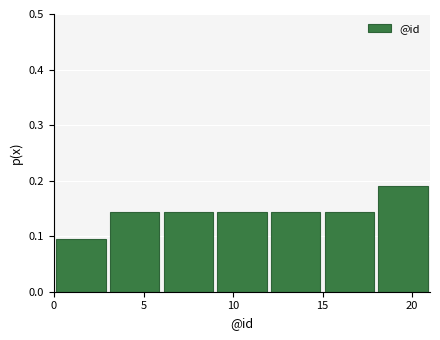

Reading left to right, list every bar in this chart as the range it spans on the x-axis followed by its height. The values are not printed on the chart, so give them approximately, as read against the axis.

0 to 3: 0.10
3 to 6: 0.14
6 to 9: 0.14
9 to 12: 0.14
12 to 15: 0.14
15 to 18: 0.14
18 to 21: 0.19